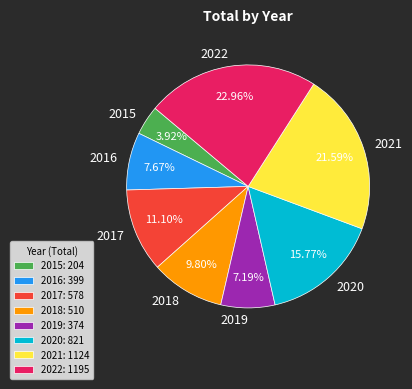

To the nearest percent, what is the combined percentage of 2020 and 2015?

20%